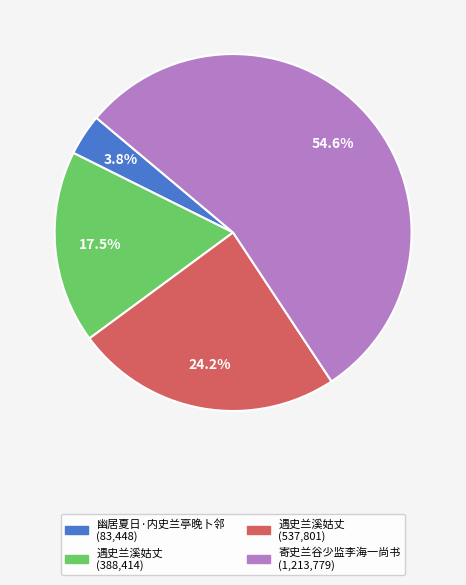

Does any single category account for the majority?

Yes